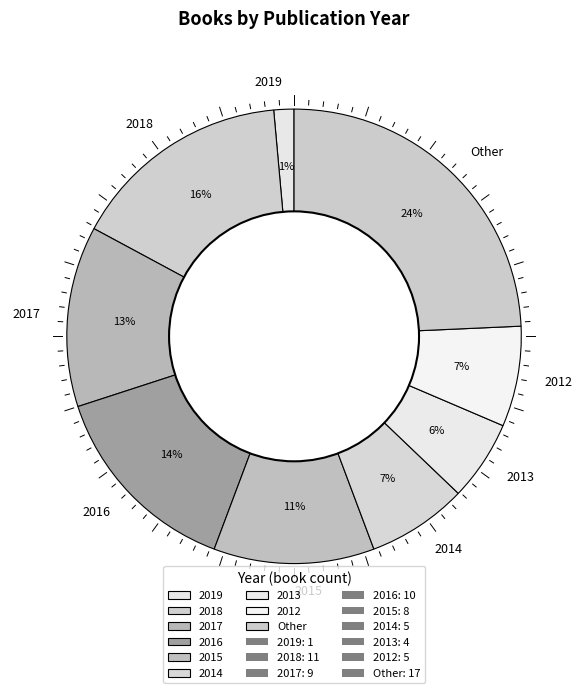

Which has a higher value, 2016 or 2018?

2018